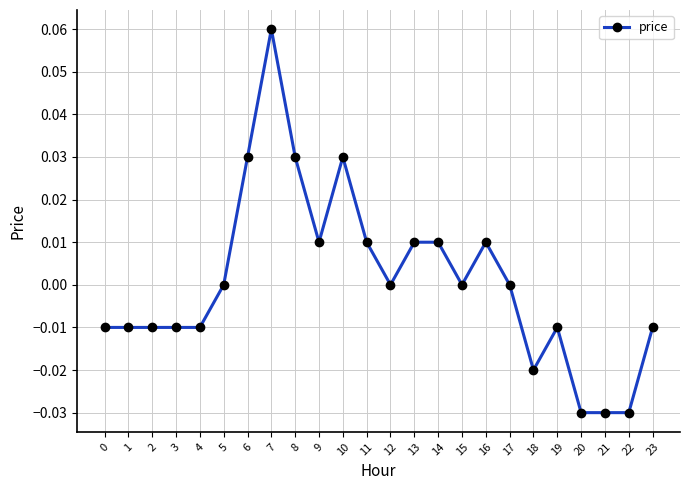

How many categories are shown in the chart?

24